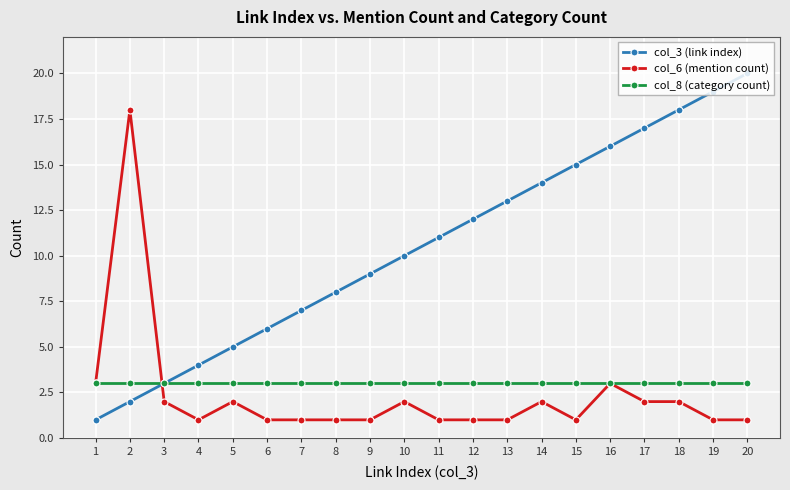

What is the minimum value shown in the chart?

1